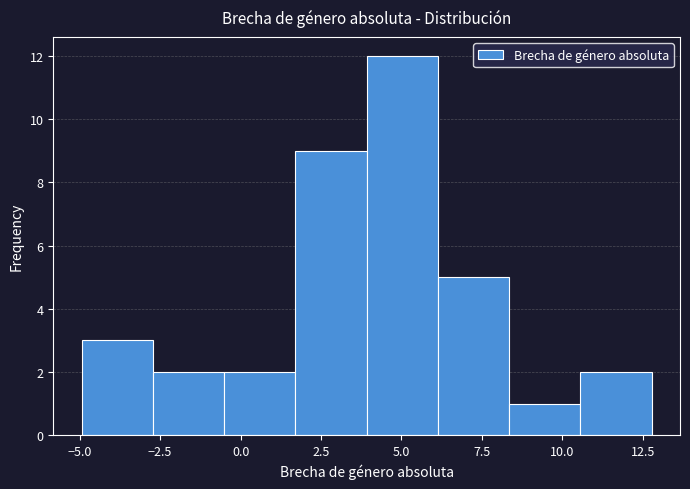

Which range on the x-axis has the tallest bar?

4.0 to 6.0